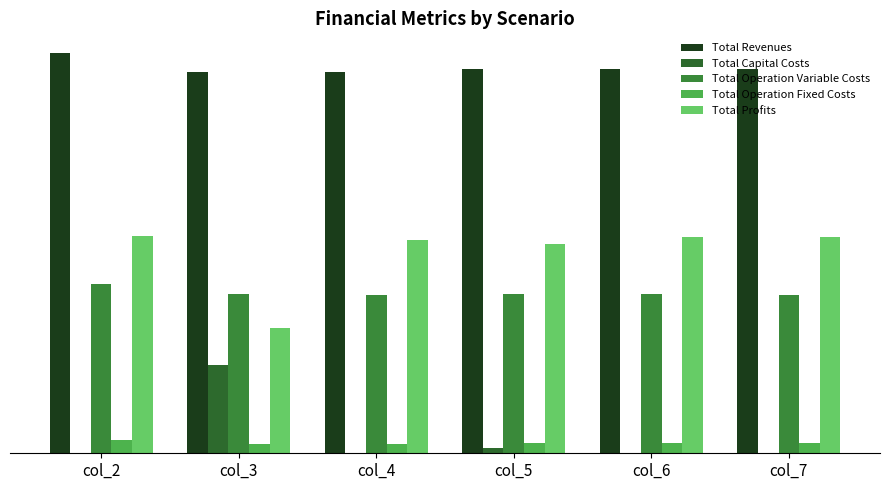

Are the bars grouped side by side (vs. stacked)?

Yes